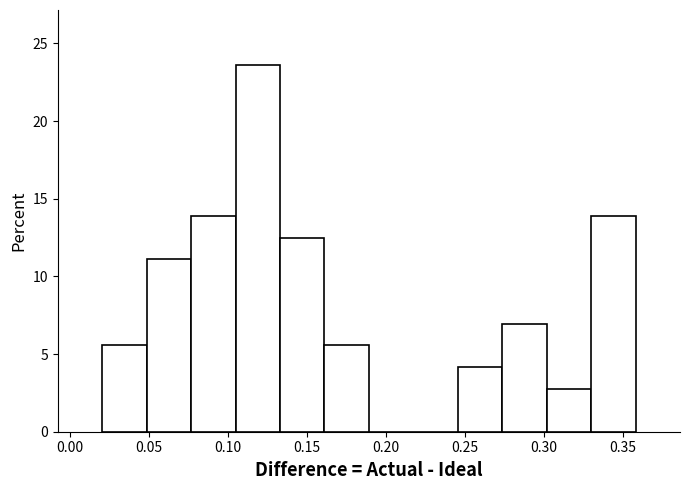

Reading left to right, transcribe this chart: for each bar, give the range it covers on the x-axis and its height. Neither the bar edges nor the heights are printed on the chart, so give them approximately, as read against the axes.

0.020 to 0.050: 5.5
0.050 to 0.075: 11.0
0.075 to 0.105: 14.0
0.105 to 0.135: 23.5
0.135 to 0.160: 12.5
0.160 to 0.190: 5.5
0.190 to 0.215: 0
0.215 to 0.245: 0
0.245 to 0.275: 4.0
0.275 to 0.300: 7.0
0.300 to 0.330: 3.0
0.330 to 0.360: 14.0